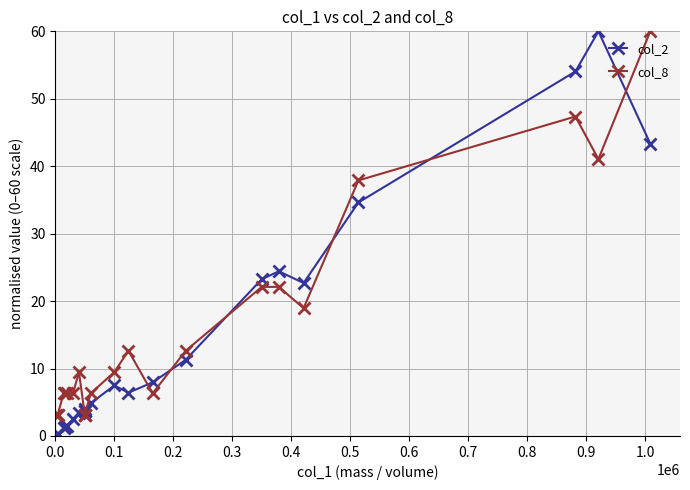

Reading right to left, extract all data points from this chart.

col_2: 43.3	60.0	54.0	34.6	22.7	24.4	23.2	11.3	8.0	6.4	7.5	4.9	4.0	3.7	3.7	3.5	2.6	1.5	1.3	1.2	0.2	0.3	0.1
col_8: 60.0	41.1	47.4	37.9	18.9	22.1	22.1	12.6	6.3	12.6	9.5	6.3	3.2	3.2	3.2	9.5	6.3	6.3	6.3	6.3	3.2	3.2	3.2